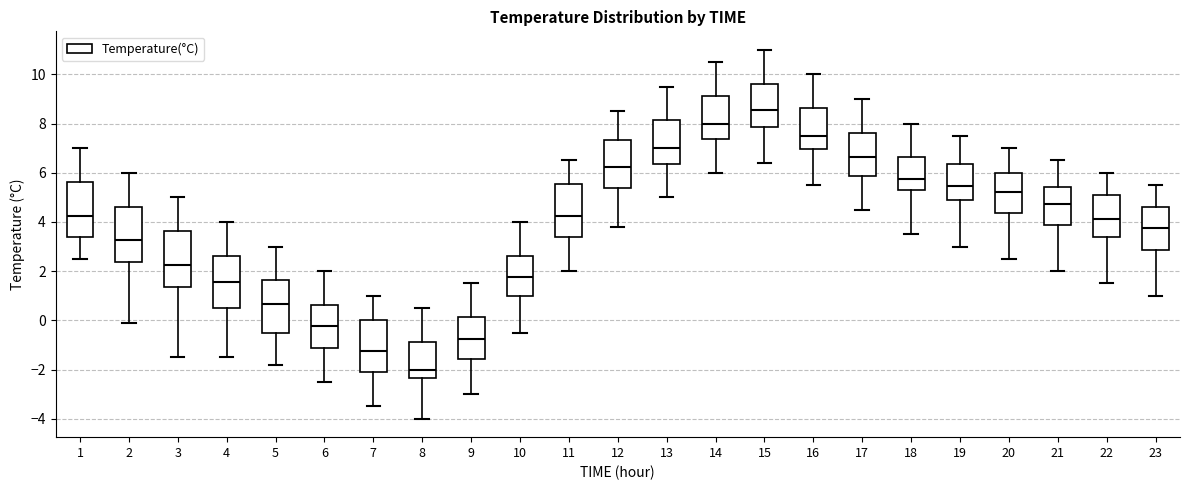

Reading left to right, read every box against the y-axis: the position of its median line, the range the box covers, and the ends of its whiskers. The values are not printed on the chart, so give them approximately, as read against the axis.

1: median 4.2, box 3.4 to 5.6, whiskers 2.6 to 7.0
2: median 3.2, box 2.4 to 4.6, whiskers 0.0 to 6.0
3: median 2.2, box 1.4 to 3.6, whiskers -1.4 to 5.0
4: median 1.6, box 0.6 to 2.6, whiskers -1.4 to 4.0
5: median 0.6, box -0.4 to 1.6, whiskers -1.8 to 3.0
6: median -0.2, box -1.2 to 0.6, whiskers -2.4 to 2.0
7: median -1.2, box -2.0 to 0.0, whiskers -3.4 to 1.0
8: median -2.0, box -2.4 to -0.8, whiskers -4.0 to 0.6
9: median -0.8, box -1.6 to 0.2, whiskers -3.0 to 1.6
10: median 1.8, box 1.0 to 2.6, whiskers -0.4 to 4.0
11: median 4.2, box 3.4 to 5.6, whiskers 2.0 to 6.6
12: median 6.2, box 5.4 to 7.4, whiskers 3.8 to 8.6
13: median 7.0, box 6.4 to 8.2, whiskers 5.0 to 9.6
14: median 8.0, box 7.4 to 9.2, whiskers 6.0 to 10.6
15: median 8.6, box 7.8 to 9.6, whiskers 6.4 to 11.0
16: median 7.6, box 7.0 to 8.6, whiskers 5.6 to 10.0
17: median 6.6, box 5.8 to 7.6, whiskers 4.6 to 9.0
18: median 5.8, box 5.4 to 6.6, whiskers 3.6 to 8.0
19: median 5.4, box 4.8 to 6.4, whiskers 3.0 to 7.6
20: median 5.2, box 4.4 to 6.0, whiskers 2.6 to 7.0
21: median 4.8, box 3.8 to 5.4, whiskers 2.0 to 6.6
22: median 4.2, box 3.4 to 5.2, whiskers 1.6 to 6.0
23: median 3.8, box 2.8 to 4.6, whiskers 1.0 to 5.6